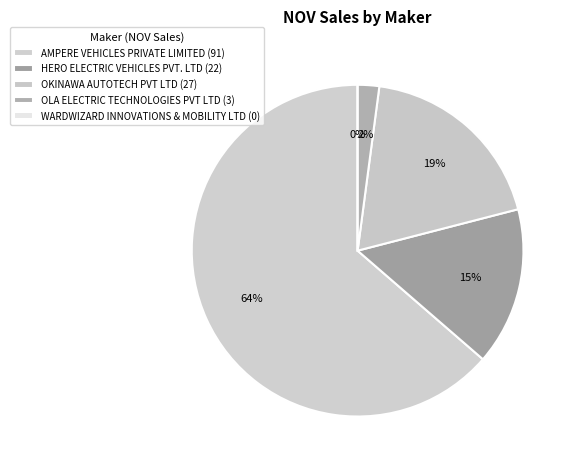

Rank the categories by value from lowest to highest.

WARDWIZARD INNOVATIONS & MOBILITY LTD, OLA ELECTRIC TECHNOLOGIES PVT LTD, HERO ELECTRIC VEHICLES PVT. LTD, OKINAWA AUTOTECH PVT LTD, AMPERE VEHICLES PRIVATE LIMITED